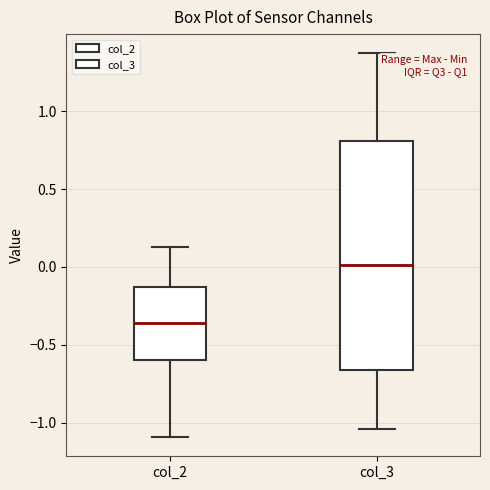

Which box is the tallest, from its lower edge to its upper edge?

col_3